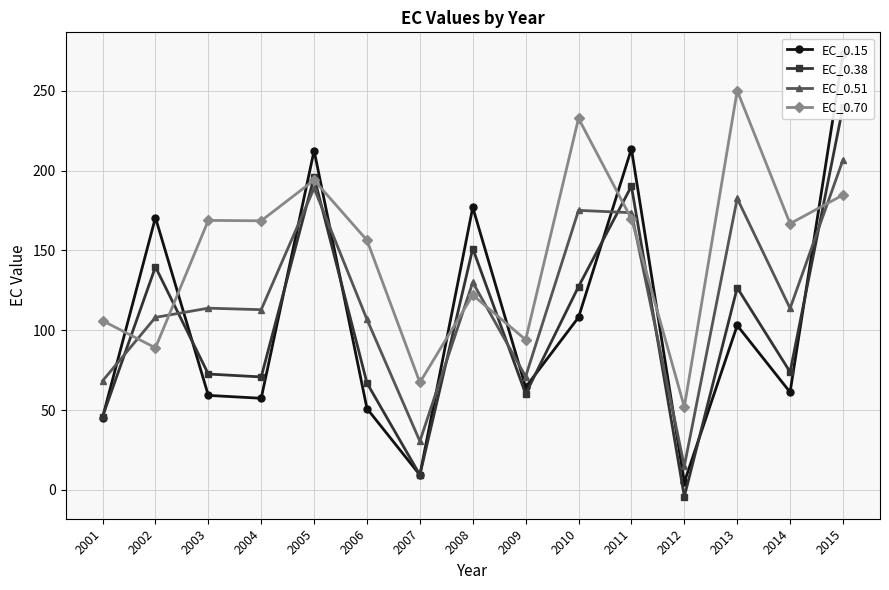

True or false: EC_0.38 and EC_0.51 cross at least once.

True